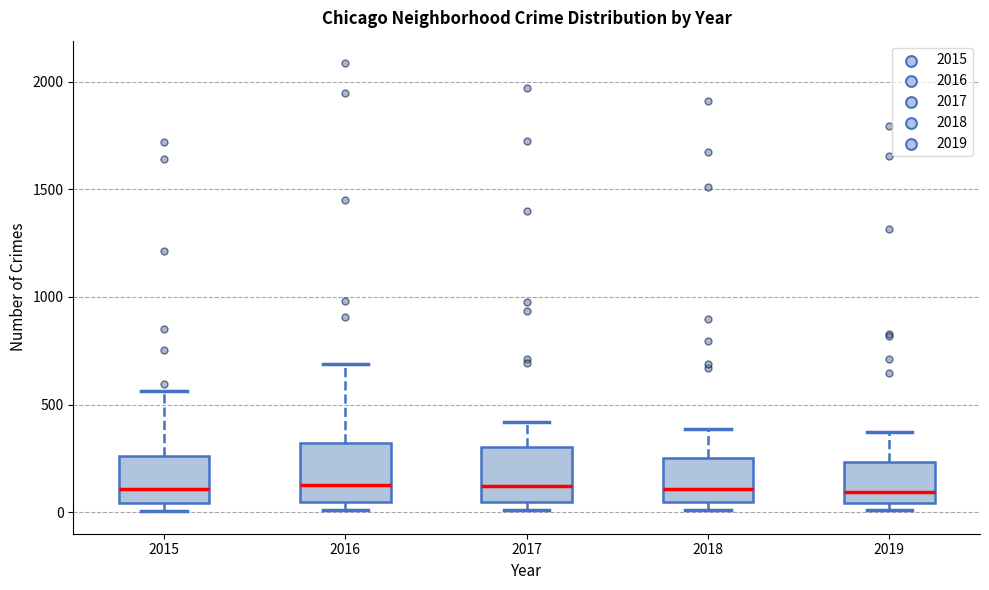

Where does the median line of the box at x = 2017 sit on the y-axis? The values are not printed on the chart, so give them approximately, as read against the axis.

100